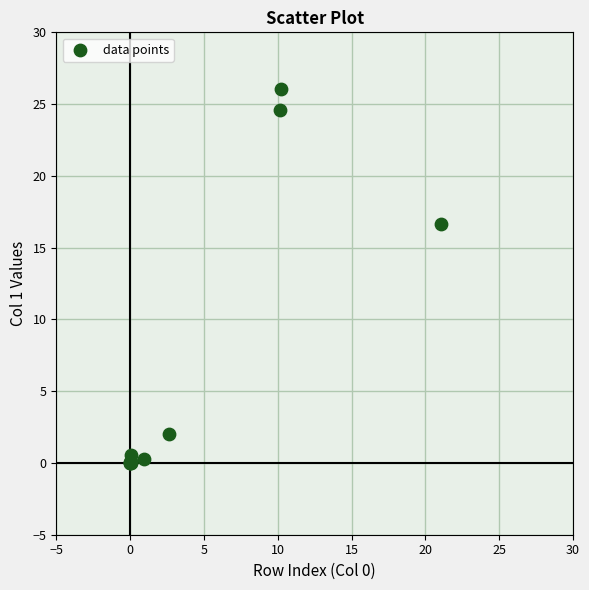

What Y value in the scatter plot is closest to 13?

16.6